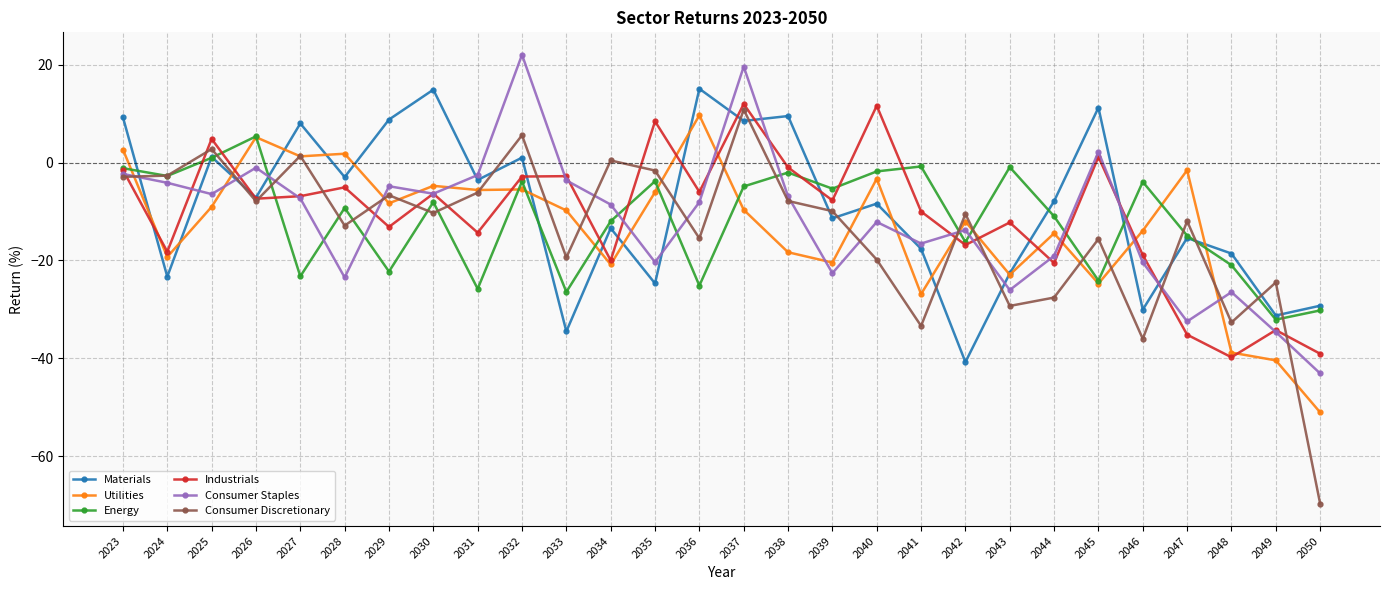

What is the value of the Utilities point at the 14th from the left?

9.7